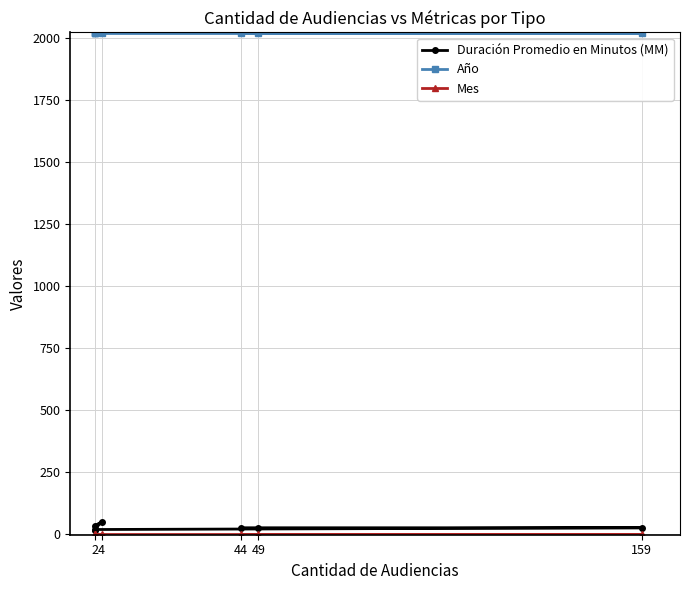

Does the chart display data point markers on the line(s)?

Yes